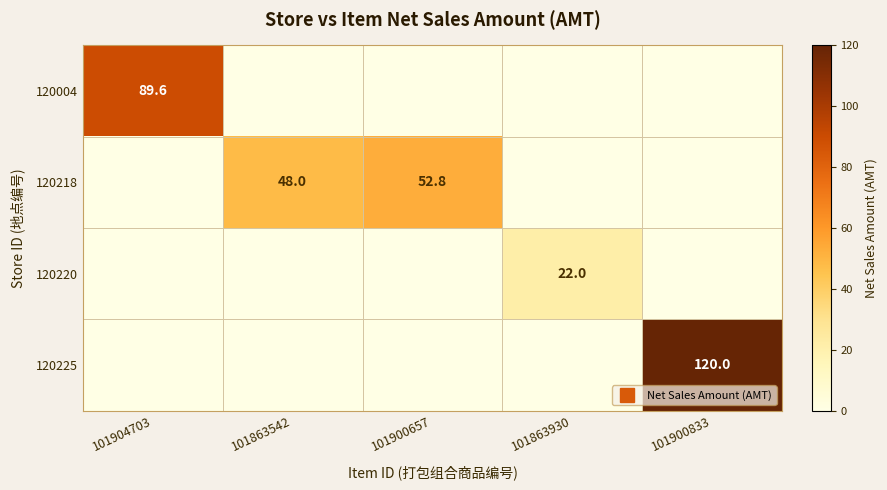

Which series has the largest total across all categories?

120225